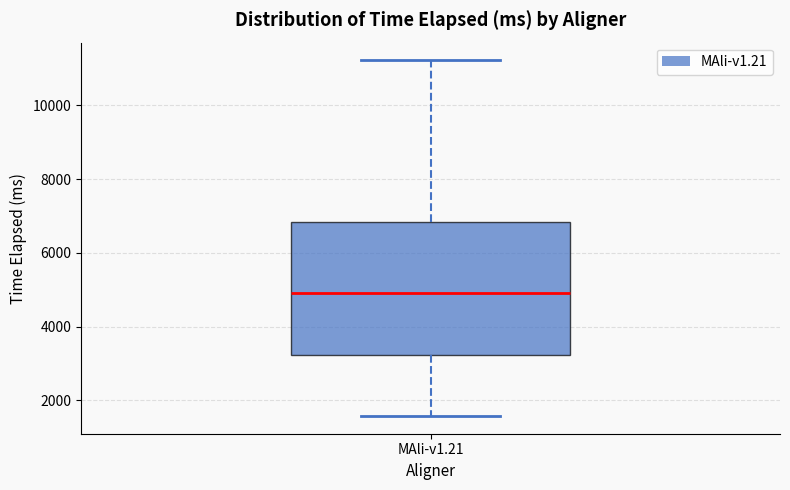

Read this box plot against the y-axis: the position of the median line, the range covered by the box, and the ends of both whiskers. The values are not printed on the chart, so give them approximately, as read against the axis.

median 5000, box 3200 to 6800, whiskers 1600 to 11200